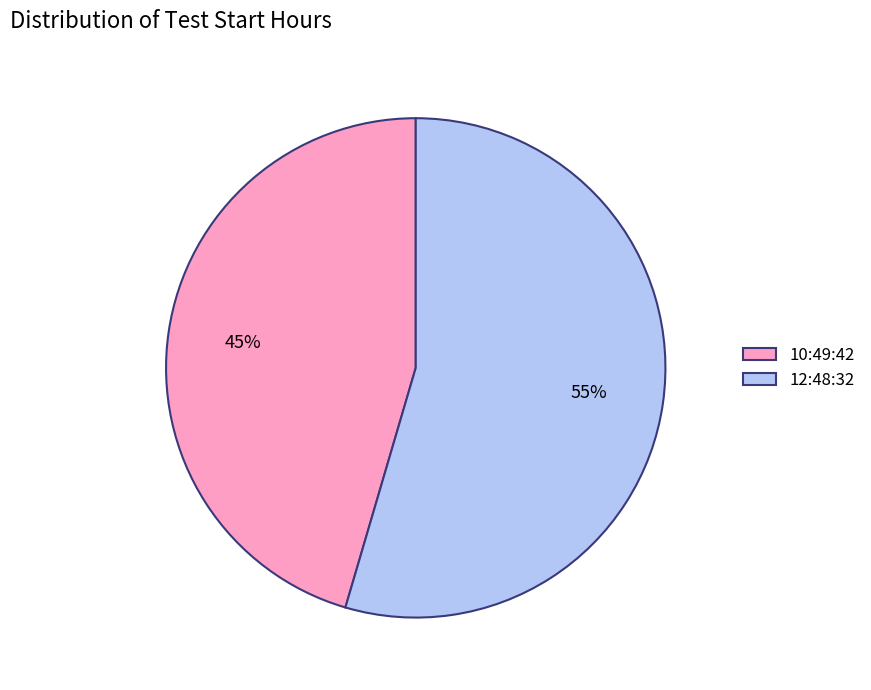

Does 10:49:42 account for over 50% of the chart?

No